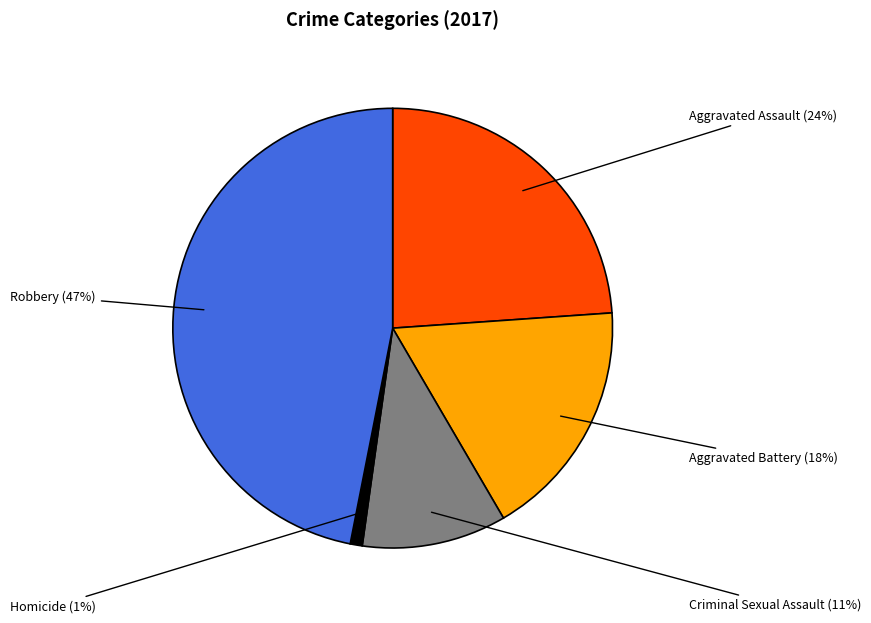

True or false: Aggravated Assault accounts for 24% of the total.

True